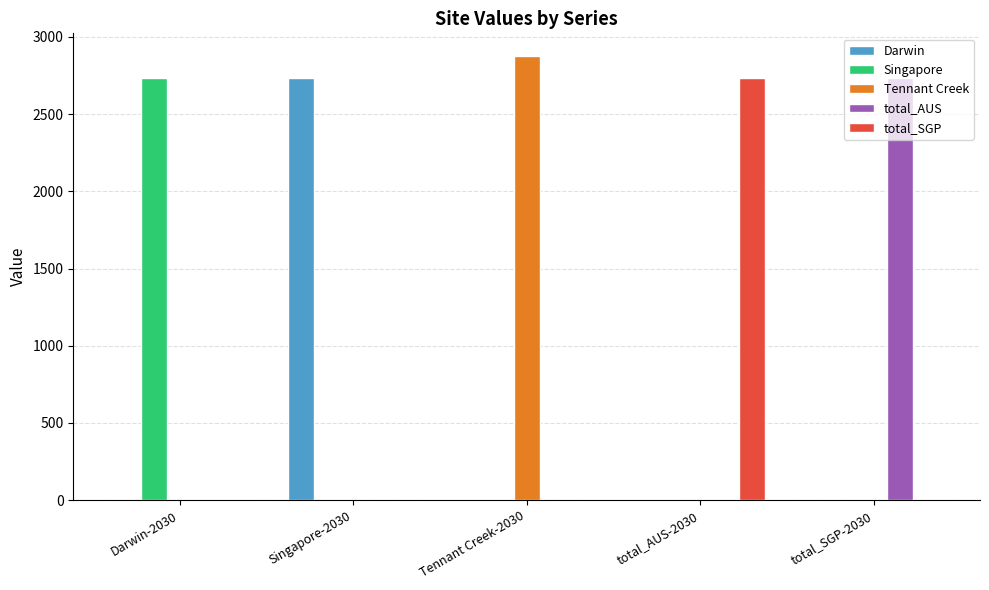

Count the number of data series in this chart.

5